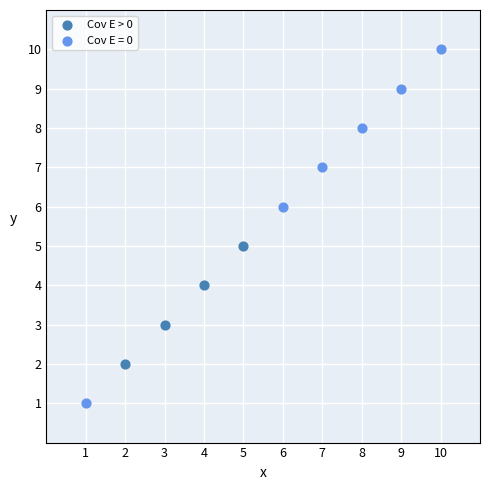

Which series has the largest Y range (max minus min)?

Cov E = 0